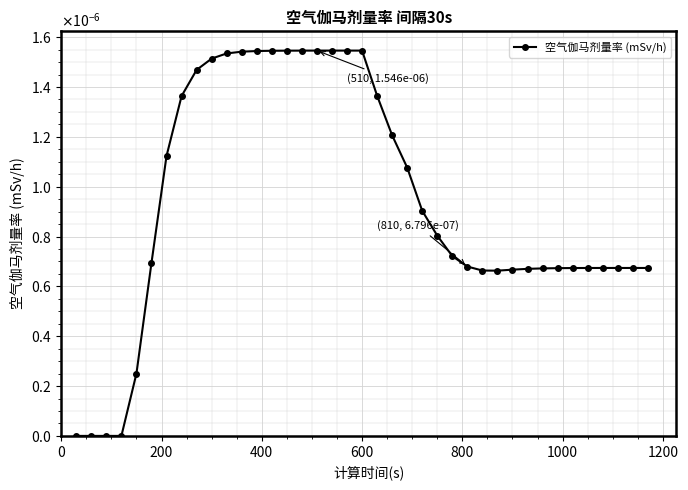

Does the chart have visible grid lines?

Yes